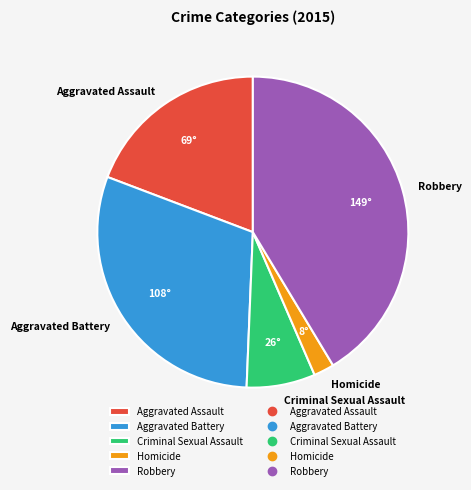

The Homicide slice represents 2% of the pie. True or false?

True